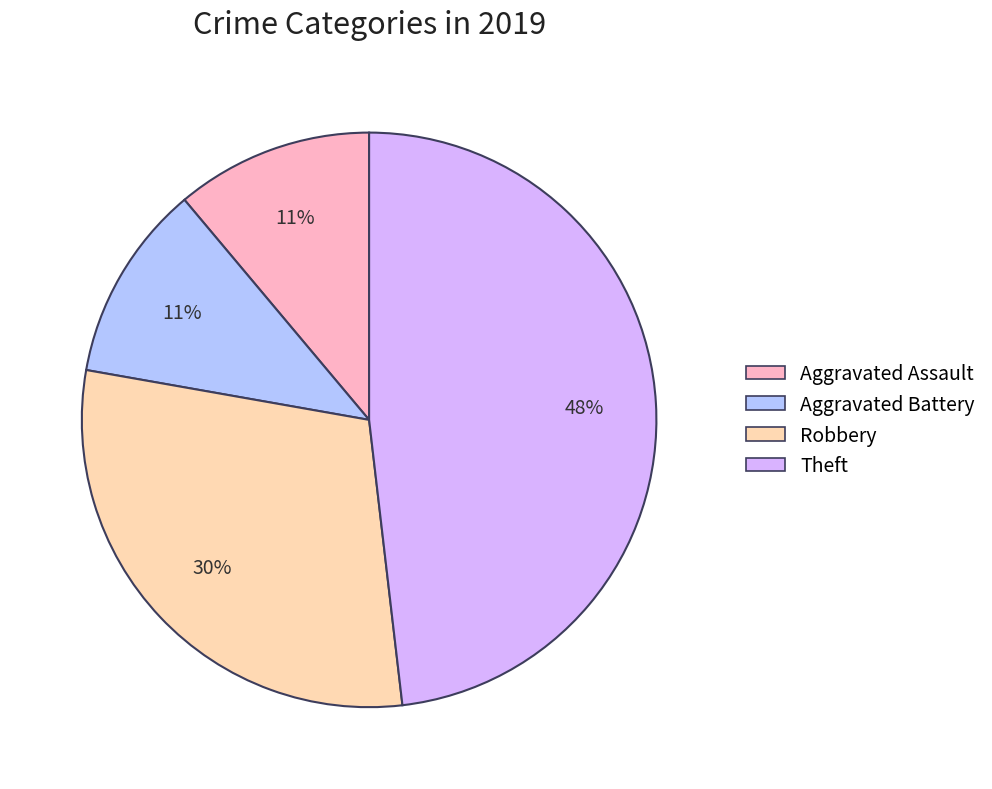

To the nearest percent, what is the average slice percentage?

25%